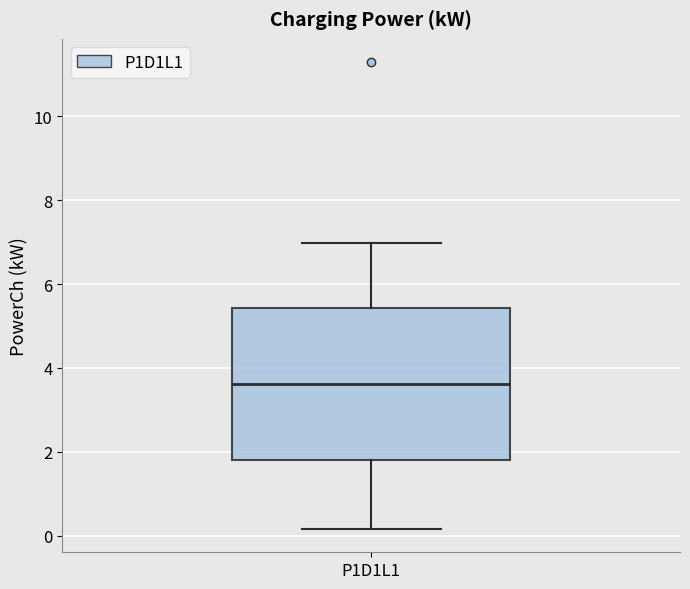

Transcribe this box plot: give where the median line is, the range the box spans, and where the two whiskers end, as read against the y-axis. The values are not printed on the chart, so give them approximately, as read against the axis.

median 3.6, box 1.8 to 5.4, whiskers 0.2 to 7.0